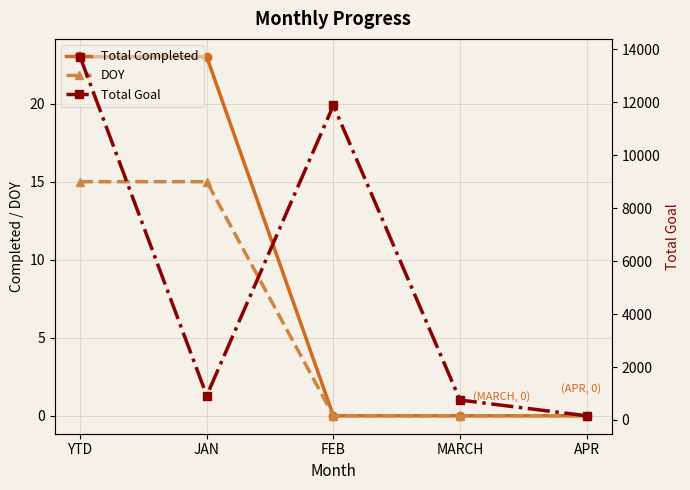

What is the highest value of the DOY series?

15